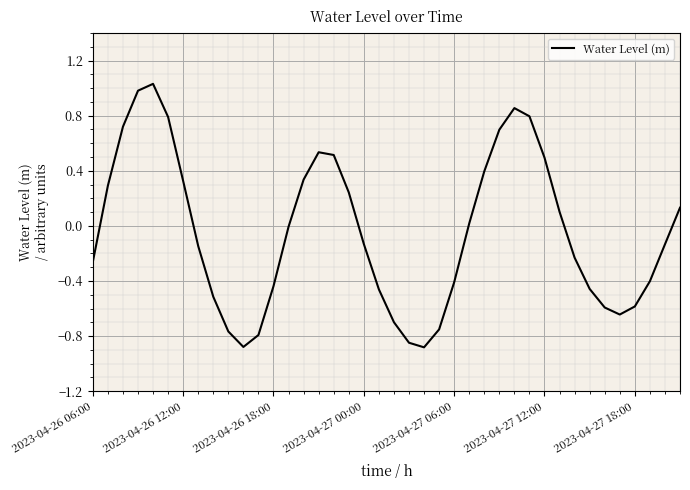

What is the minimum value shown in the chart?

-0.9